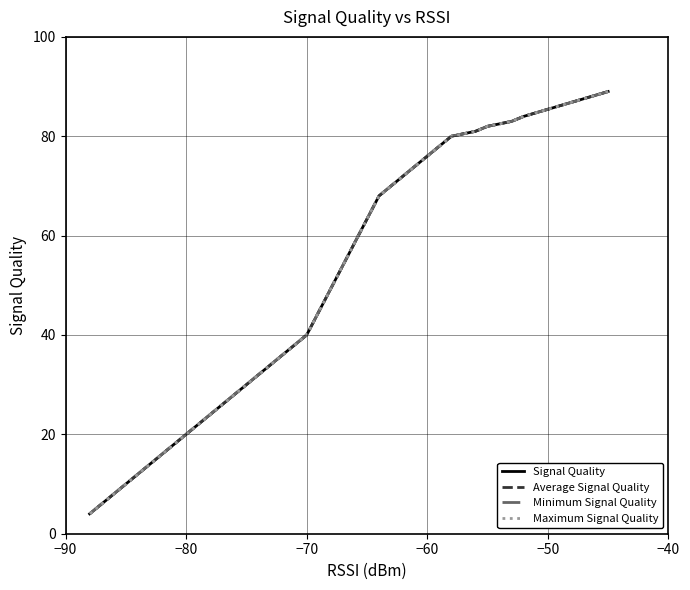

Which series has the largest total across all categories?

Signal Quality